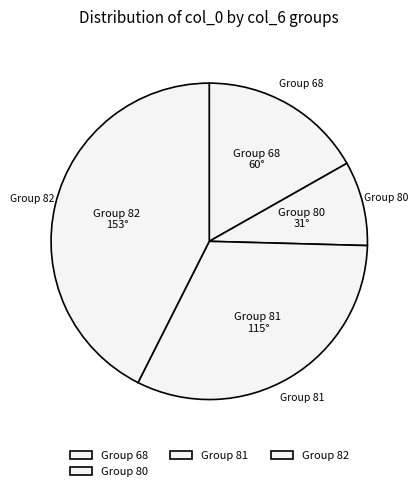

The Group 80 slice represents 1% of the pie. True or false?

False